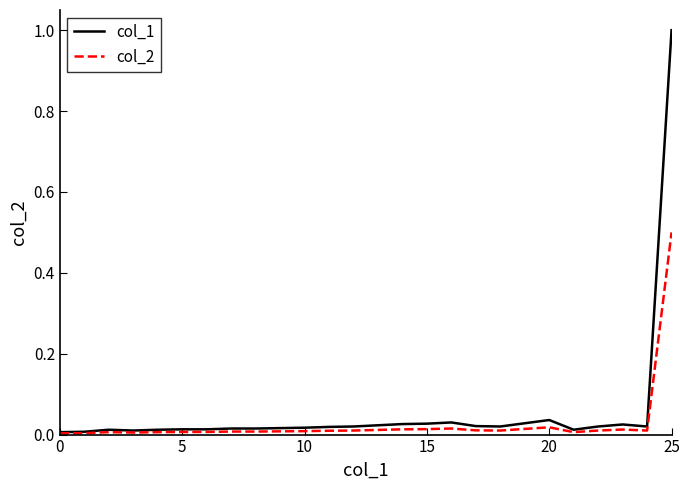

What is the average value of the col_1 series?

0.1